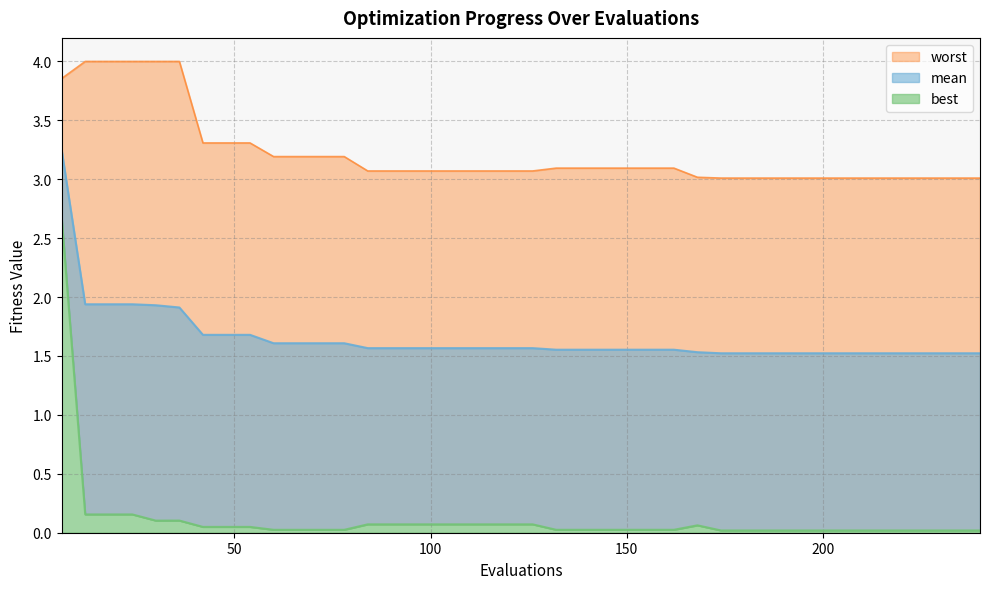

Which series has the largest total across all categories?

worst